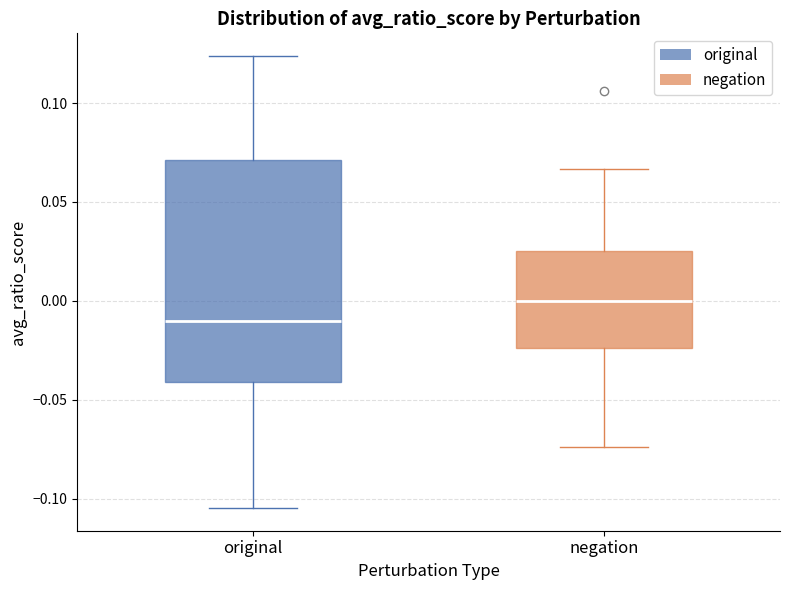

Which box has the lowest median line?

original